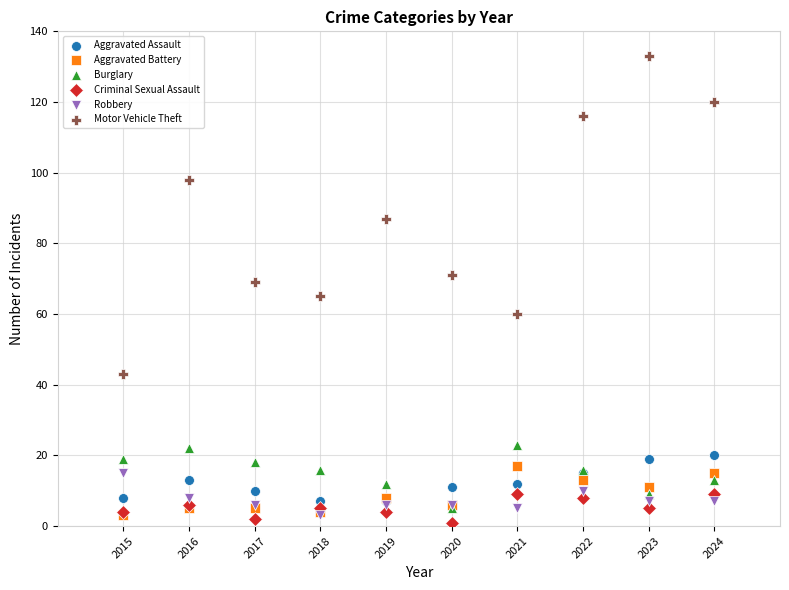

What are all the series names shown in the legend?

Aggravated Assault, Aggravated Battery, Burglary, Criminal Sexual Assault, Robbery, Motor Vehicle Theft